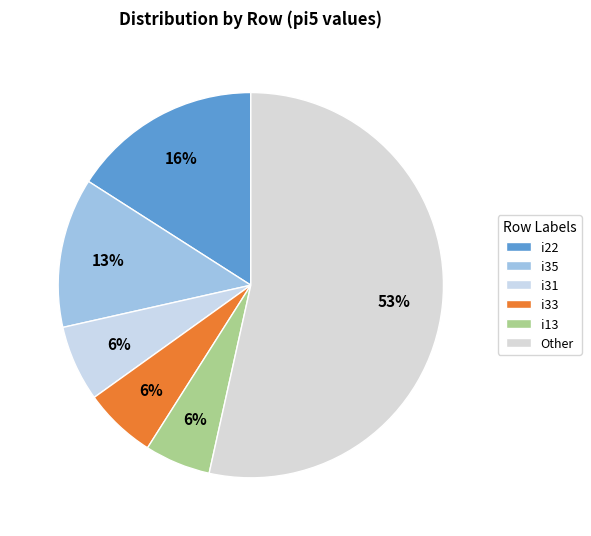

Count the number of slices in the pie.

6